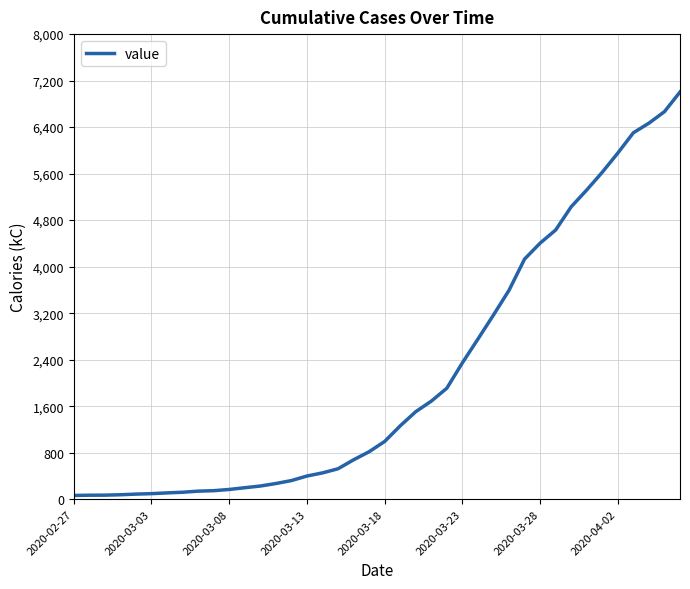

What is the difference between the maximum and minimum values?

6940